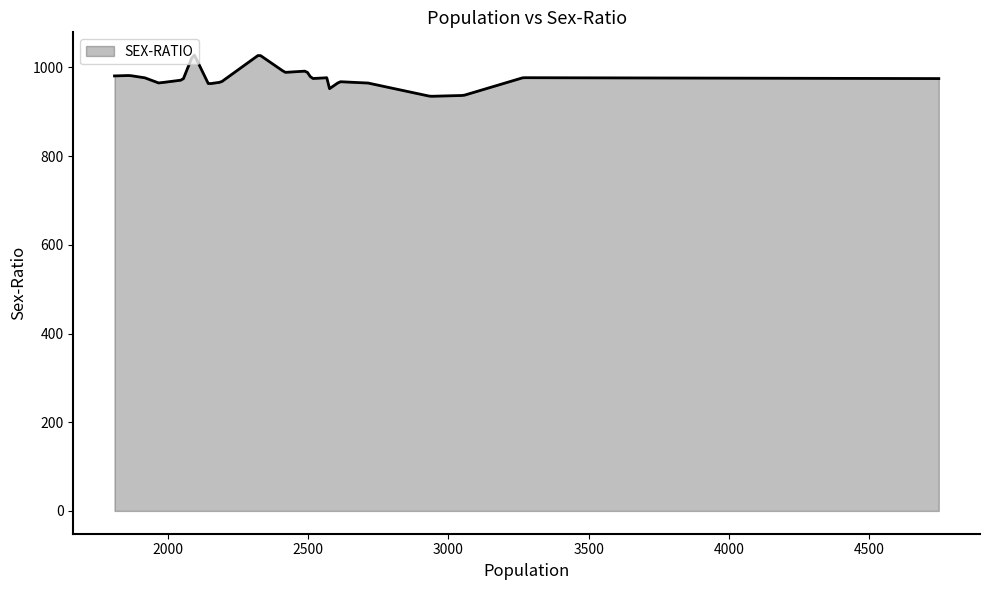

What is the smallest value displayed?

935.1